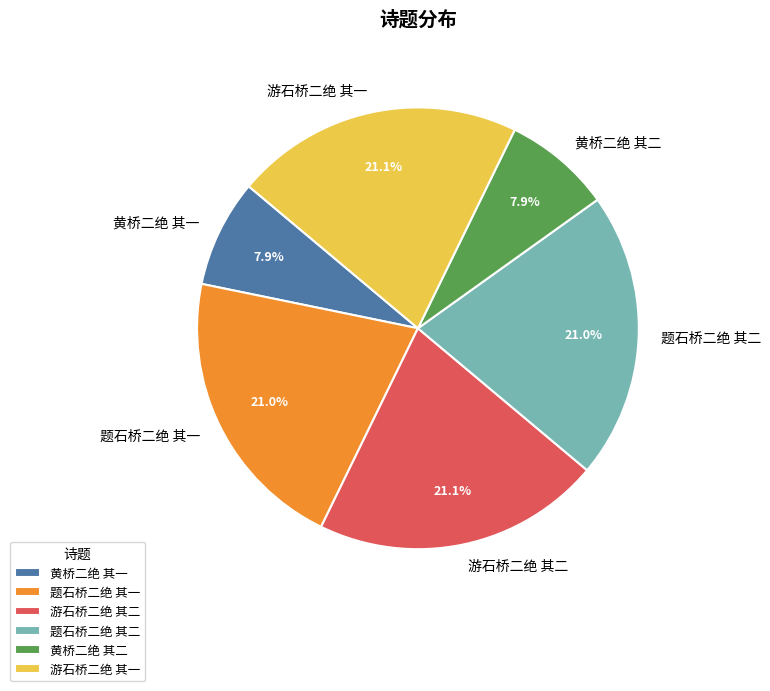

Approximately how many times larger is the value at 黄桥二绝 其一 compared to 黄桥二绝 其二?

1.0